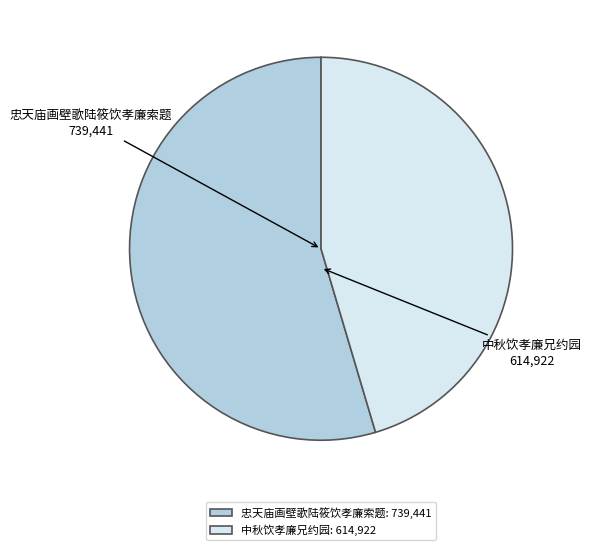

Which category has the smallest portion of the pie?

中秋饮孝廉兄约园